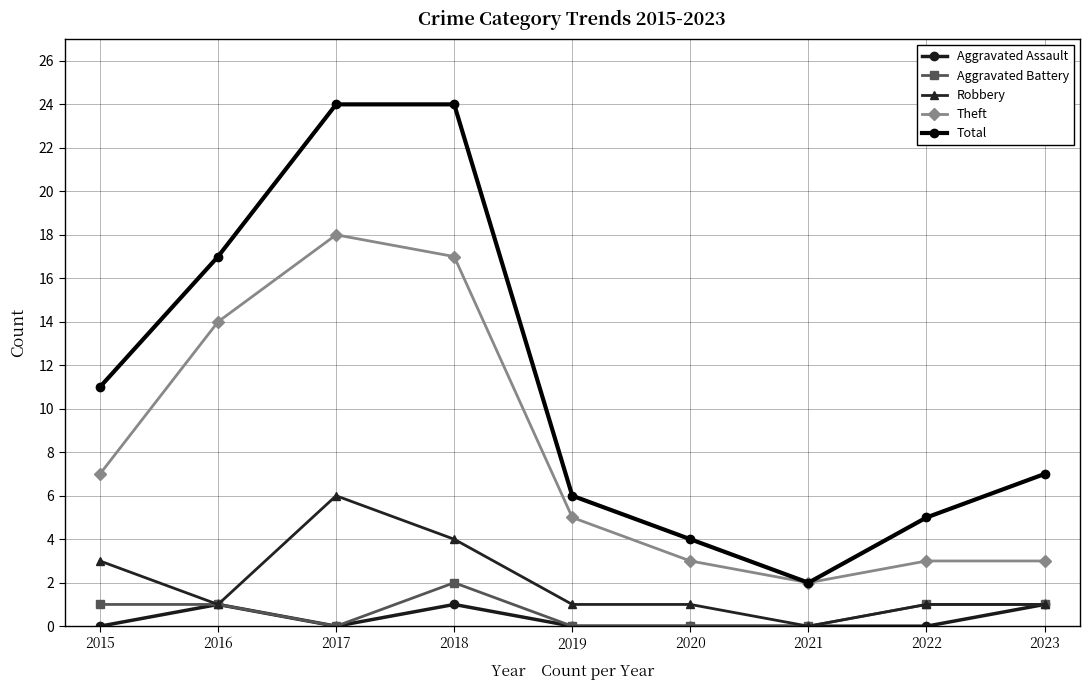

What is the difference between the highest and lowest values at 2021?

2